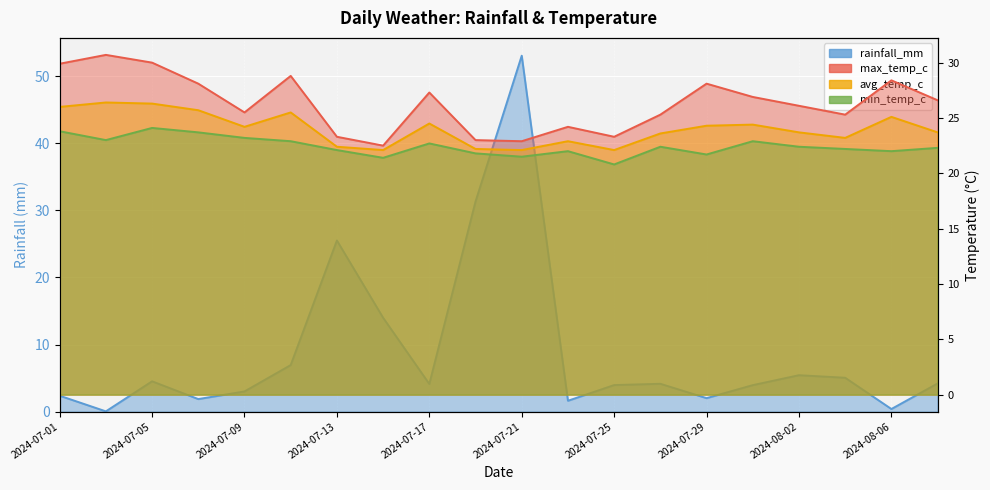

Does the chart display data point markers on the line(s)?

No